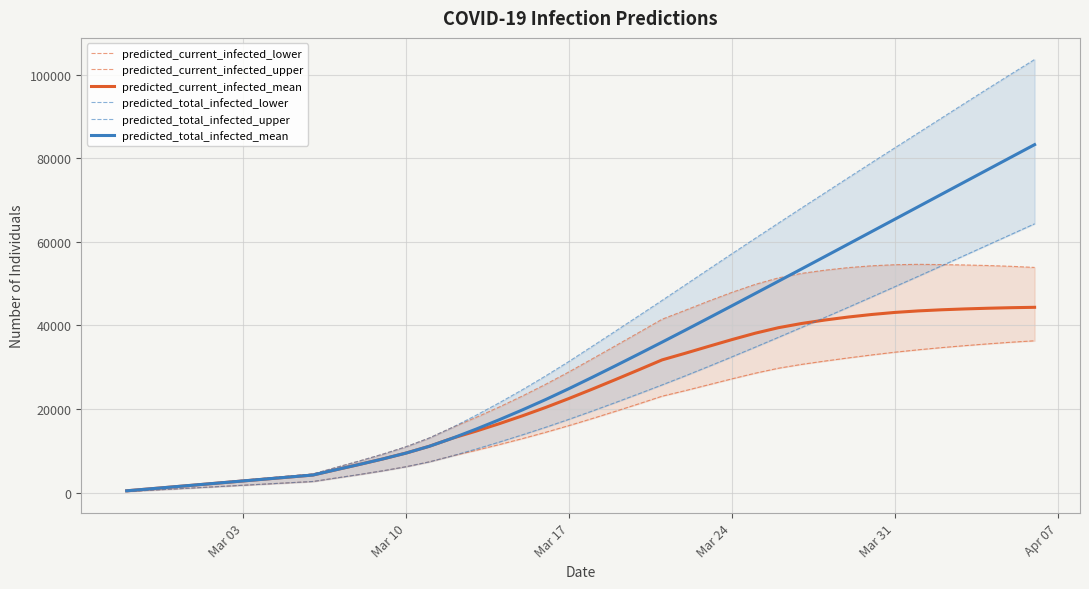

What is the maximum value for predicted_current_infected_mean?

44344